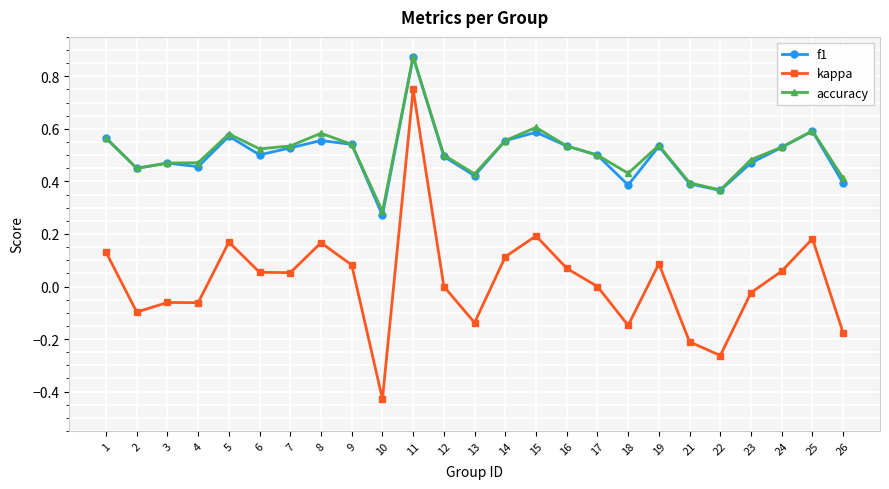

True or false: f1 has more than 1 interior local peaks.

True